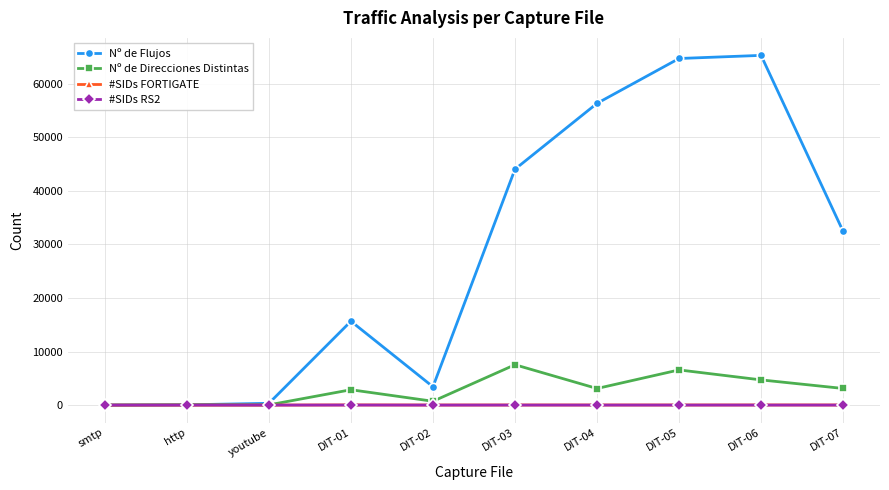

Which series has the widest spread of values?

Nº de Flujos